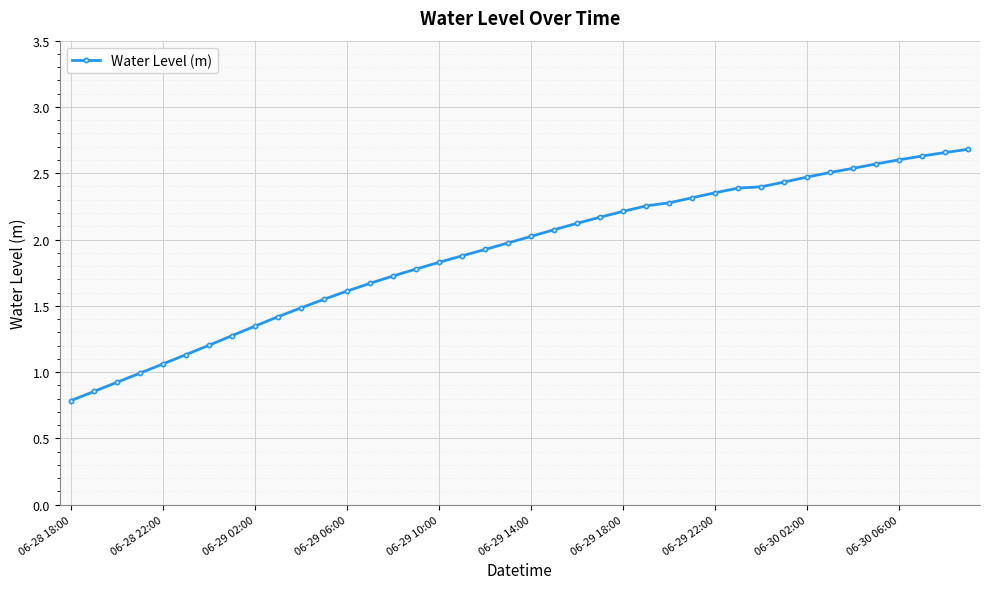

What is the minimum value shown in the chart?

0.8